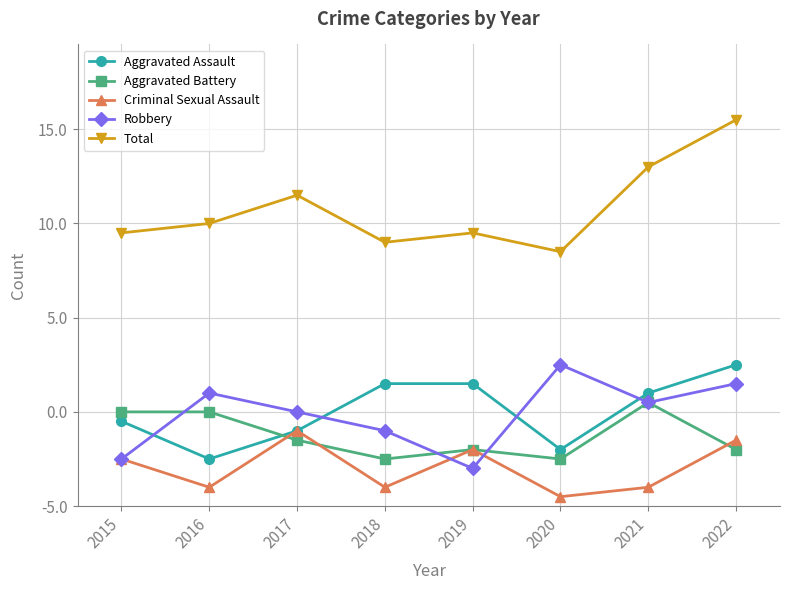

What are all the series names shown in the legend?

Aggravated Assault, Aggravated Battery, Criminal Sexual Assault, Robbery, Total